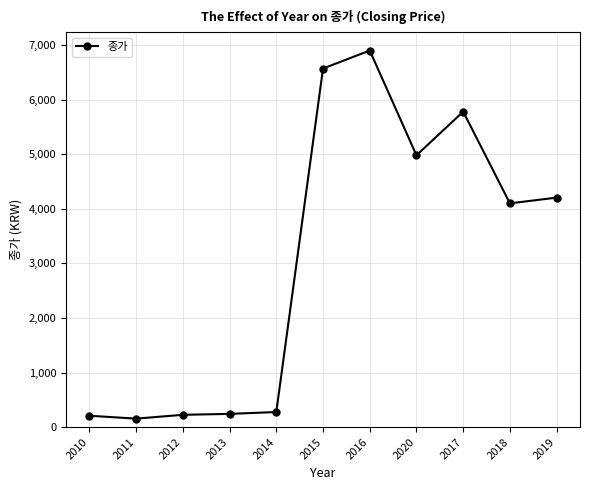

What is the ratio of the value at 2017 to the value at 2015?

0.9